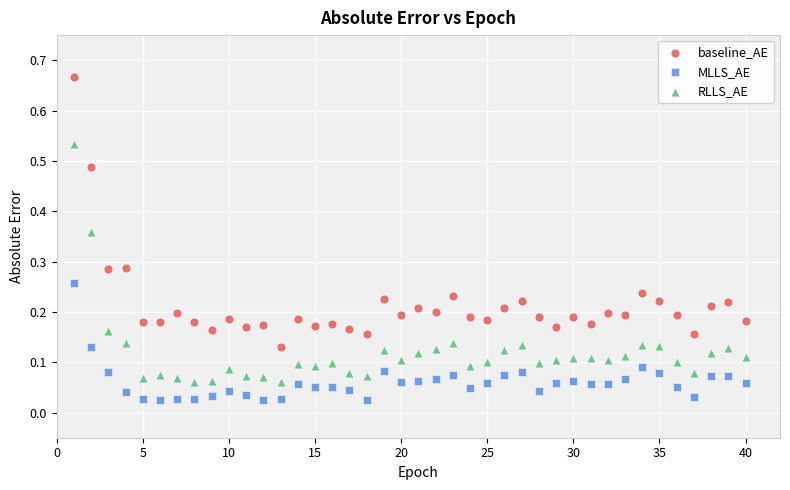

Which series contains the highest Y value?

baseline_AE